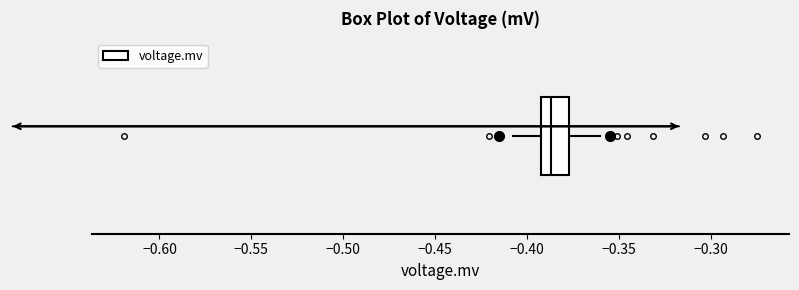

Transcribe this box plot: give where the median line is, the range the box spans, and where the two whiskers end, as read against the x-axis. The values are not printed on the chart, so give them approximately, as read against the axis.

median -0.385, box -0.390 to -0.375, whiskers -0.405 to -0.360